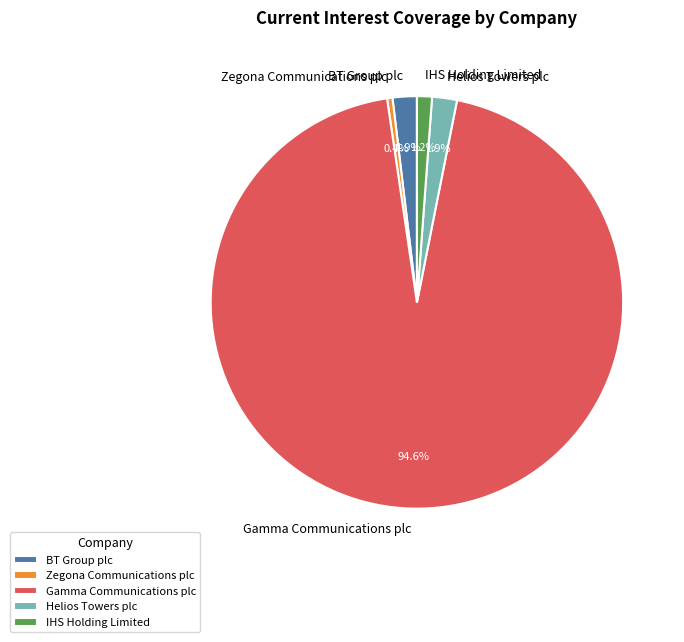

How many segments does this pie chart have?

5